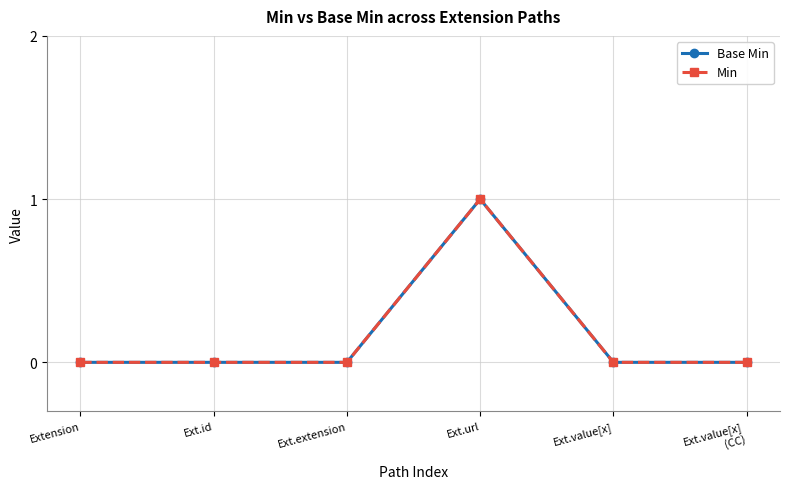

Count the Min values in the range 0 to 1.

6